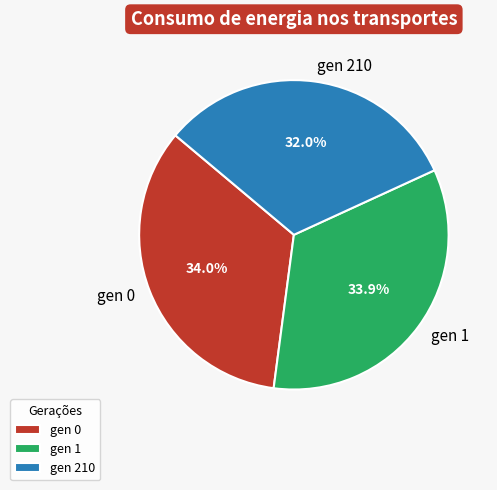

What is the ratio of the value at gen 210 to the value at gen 1?

0.9